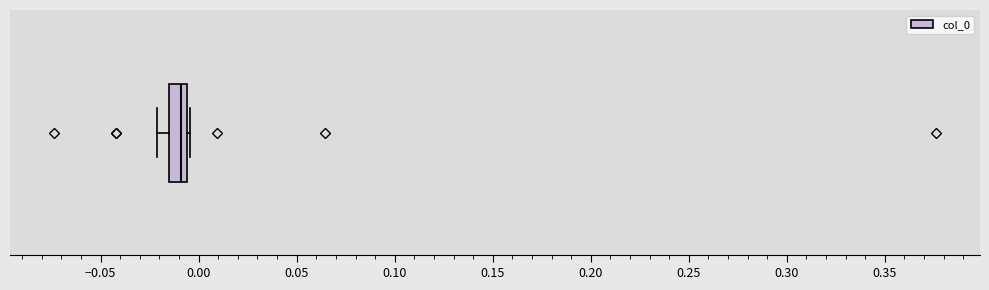

Where does the median line of the box sit on the x-axis? The values are not printed on the chart, so give them approximately, as read against the axis.

-0.010